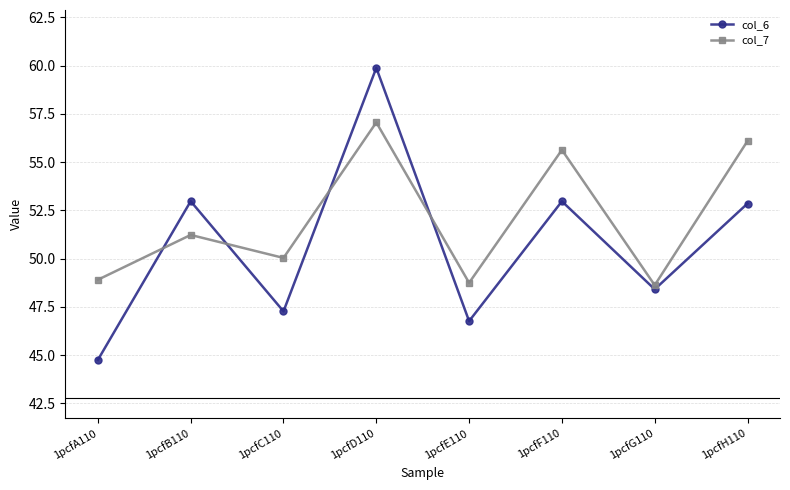

Is the value of col_6 at 1pcfF110 greater than the value of col_7 at 1pcfD110?

No